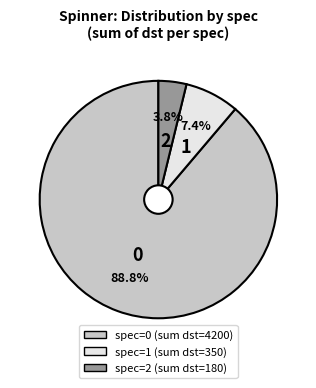

Is there any slice that represents more than half of the pie?

Yes